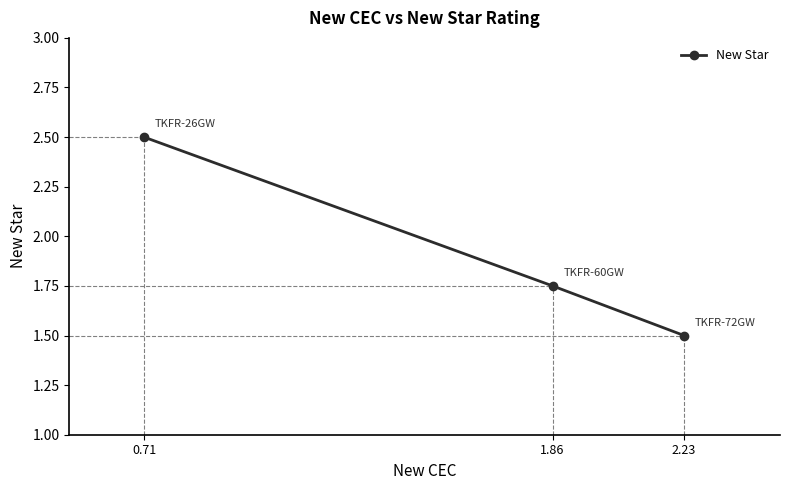

Approximately how many times larger is the value at 2.23 compared to 0.71?

0.6